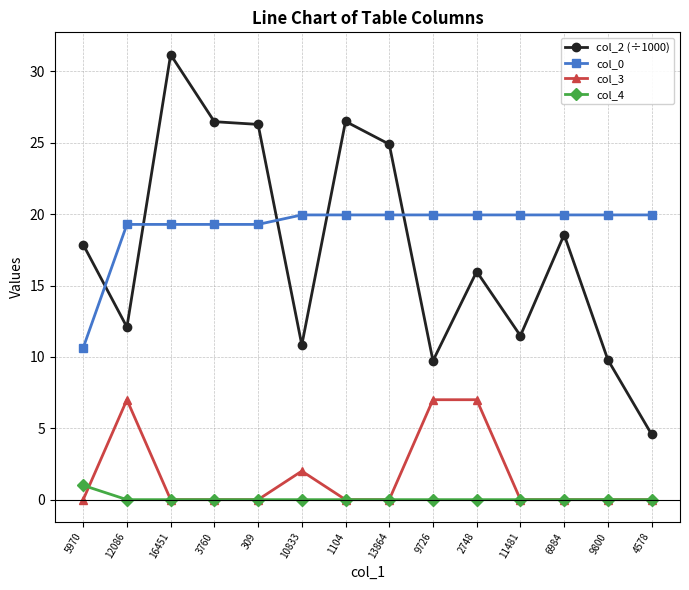

Does the chart have visible grid lines?

Yes